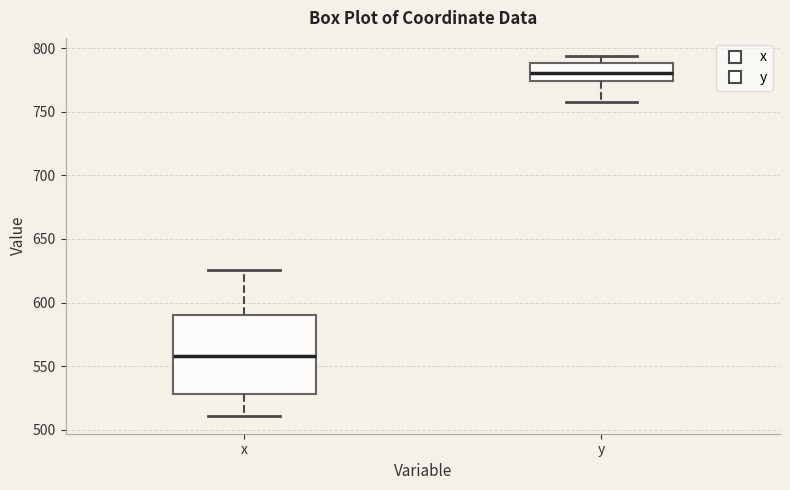

Which box's median line is the lowest?

x